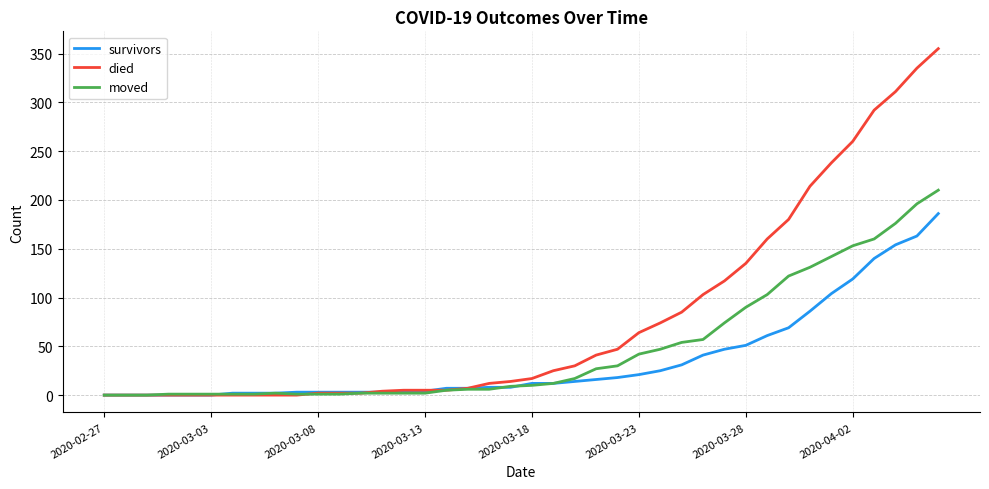

Rank the series by their maximum value, from highest to lowest.

died, moved, survivors